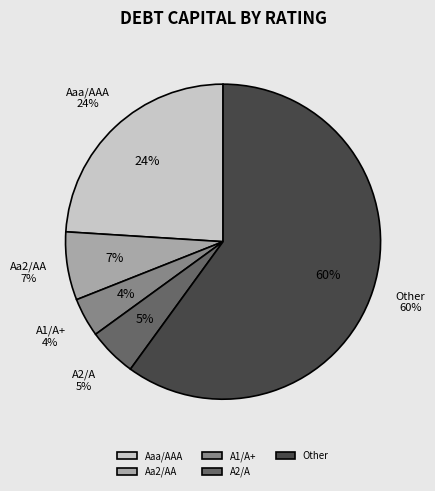

Count the number of slices in the pie.

5